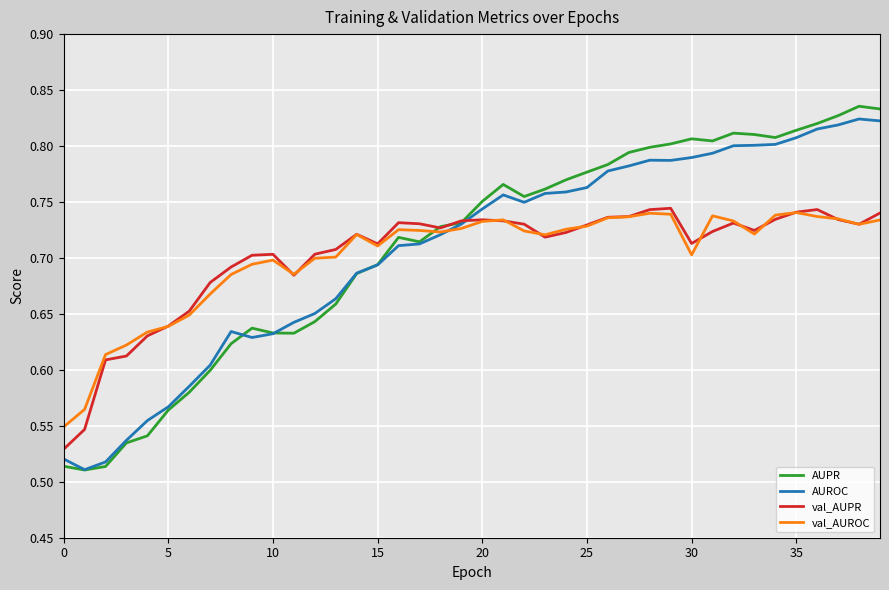

What are all the series names shown in the legend?

AUPR, AUROC, val_AUPR, val_AUROC